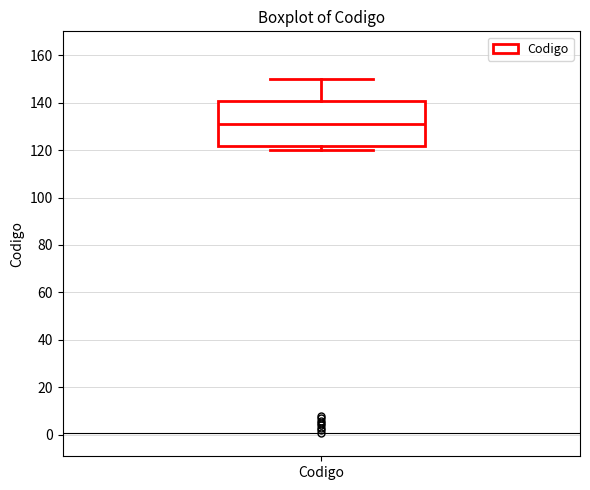

Where is the upper edge of the box for Codigo on the y-axis? The values are not printed on the chart, so give them approximately, as read against the axis.

140